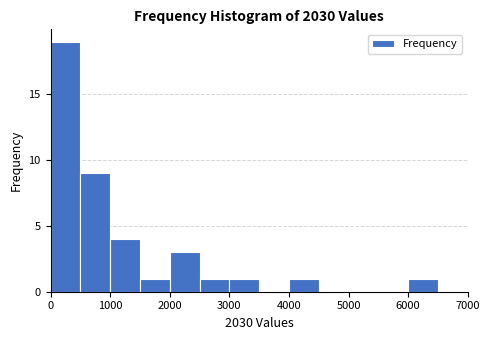

Reading left to right, transcribe this chart: for each bar, give the range it covers on the x-axis and its height. The values are not printed on the chart, so give them approximately, as read against the axis.

0 to 500: 19
500 to 1000: 9
1000 to 1500: 4
1500 to 2000: 1
2000 to 2500: 3
2500 to 3000: 1
3000 to 3500: 1
3500 to 4000: 0
4000 to 4500: 1
4500 to 5000: 0
5000 to 5500: 0
5500 to 6000: 0
6000 to 6500: 1
6500 to 7000: 0